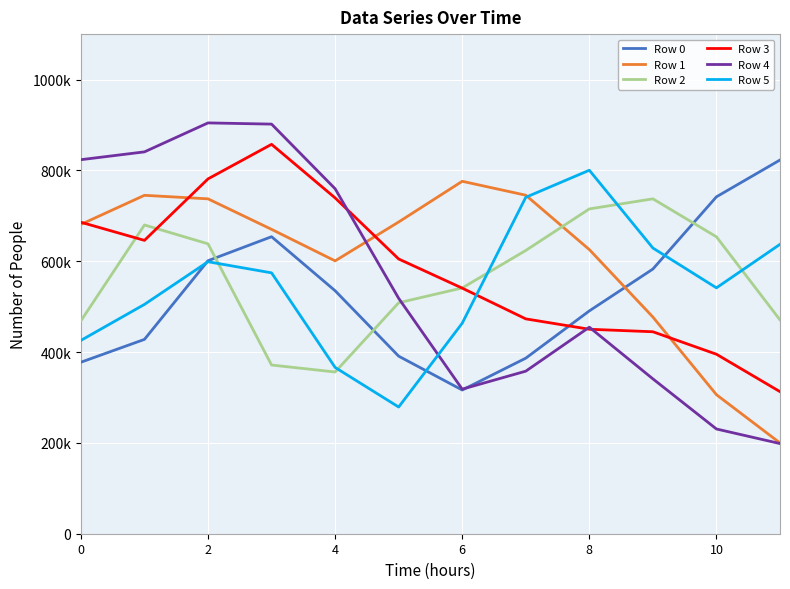

Reading left to right, transcribe all the data shown in this chart.

Row 0: 377607.8	427861.4	601086.8	653948.9	534971.7	390914.1	316386.5	386530.5	490603.8	582748.7	741801.0	822815.9
Row 1: 681025.9	745071.4	737309.9	670135.1	600724.0	686347.3	775947.3	745301.8	625597.0	477063.2	306093.2	199871.0
Row 2: 468721.3	679793.9	638250.0	371410.9	356075.9	508508.1	541108.4	623690.0	715135.3	737321.1	653688.6	470743.5
Row 3: 685793.1	645875.5	781223.2	857322.4	739361.1	604861.0	540711.0	473036.6	450183.9	444669.8	395185.1	312788.2
Row 4: 823515.3	840735.1	904489.5	901835.3	759538.8	518267.9	318299.7	357907.1	454718.3	340961.5	230590.9	198505.7
Row 5: 425613.0	504884.3	598840.8	574361.1	366146.2	278964.8	463509.9	740731.5	800297.5	629041.5	541351.5	637157.1